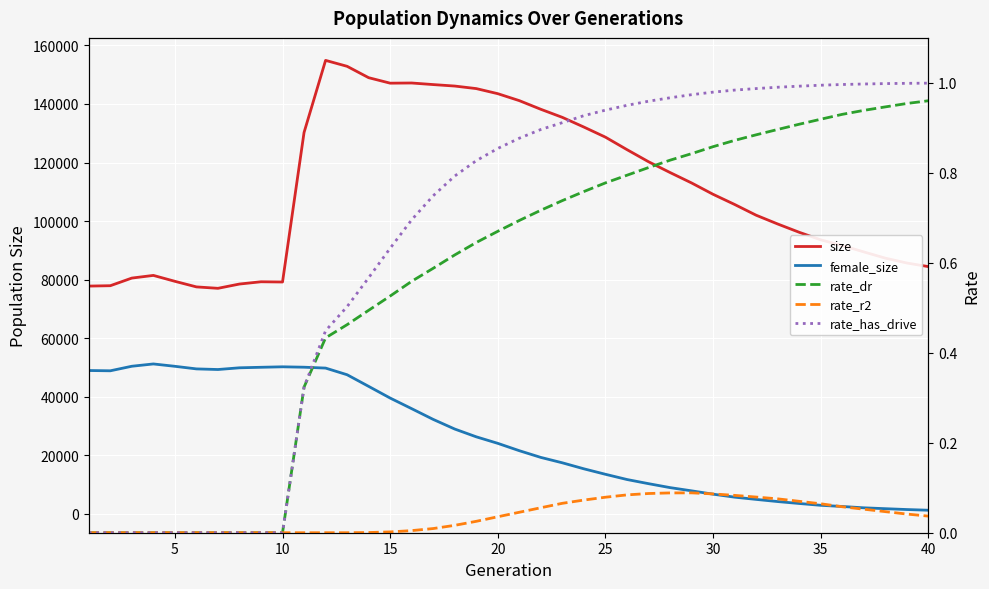

Reading right to left, list all the values displayed in this chart.

size: 84457.0	85684.0	87349.0	89478.0	91662.0	93600.0	96179.0	99013.0	102009.0	105678.0	109148.0	113028.0	116587.0	120275.0	124402.0	128660.0	132104.0	135414.0	138173.0	141130.0	143506.0	145245.0	146113.0	146616.0	147156.0	147097.0	148970.0	152851.0	154879.0	130263.0	79197.0	79277.0	78503.0	77040.0	77526.0	79433.0	81450.0	80537.0	77932.0	77803.0
female_size: 1261.0	1497.0	1789.0	2087.0	2542.0	2943.0	3564.0	4221.0	4961.0	5726.0	6744.0	7884.0	8986.0	10334.0	11752.0	13535.0	15400.0	17451.0	19293.0	21589.0	24098.0	26327.0	28985.0	32274.0	35938.0	39565.0	43560.0	47528.0	49803.0	50101.0	50238.0	50076.0	49898.0	49313.0	49526.0	50410.0	51215.0	50428.0	48875.0	48972.0
rate_dr: 1.0	1.0	0.9	0.9	0.9	0.9	0.9	0.9	0.9	0.9	0.9	0.8	0.8	0.8	0.8	0.8	0.8	0.7	0.7	0.7	0.7	0.6	0.6	0.6	0.6	0.5	0.5	0.5	0.4	0.3	0.0	0.0	0.0	0.0	0.0	0.0	0.0	0.0	0.0	0.0
rate_r2: 0.0	0.0	0.0	0.1	0.1	0.1	0.1	0.1	0.1	0.1	0.1	0.1	0.1	0.1	0.1	0.1	0.1	0.1	0.1	0.0	0.0	0.0	0.0	0.0	0.0	0.0	0.0	0.0	0.0	0.0	0.0	0.0	0.0	0.0	0.0	0.0	0.0	0.0	0.0	0.0
rate_has_drive: 1.0	1.0	1.0	1.0	1.0	1.0	1.0	1.0	1.0	1.0	1.0	1.0	1.0	1.0	1.0	0.9	0.9	0.9	0.9	0.9	0.9	0.8	0.8	0.7	0.7	0.6	0.6	0.5	0.4	0.3	0.0	0.0	0.0	0.0	0.0	0.0	0.0	0.0	0.0	0.0